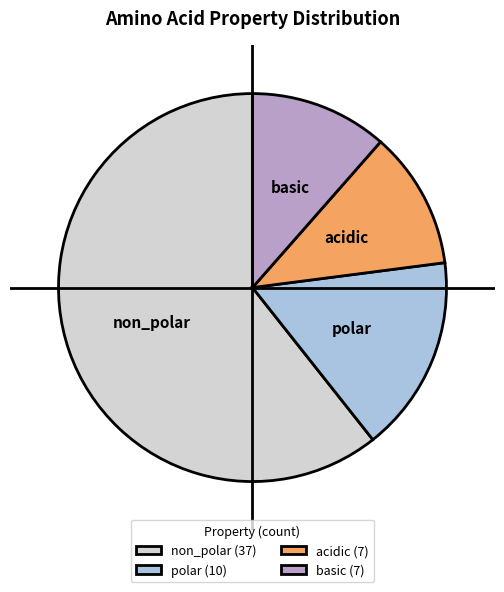

Count the number of slices in the pie.

4